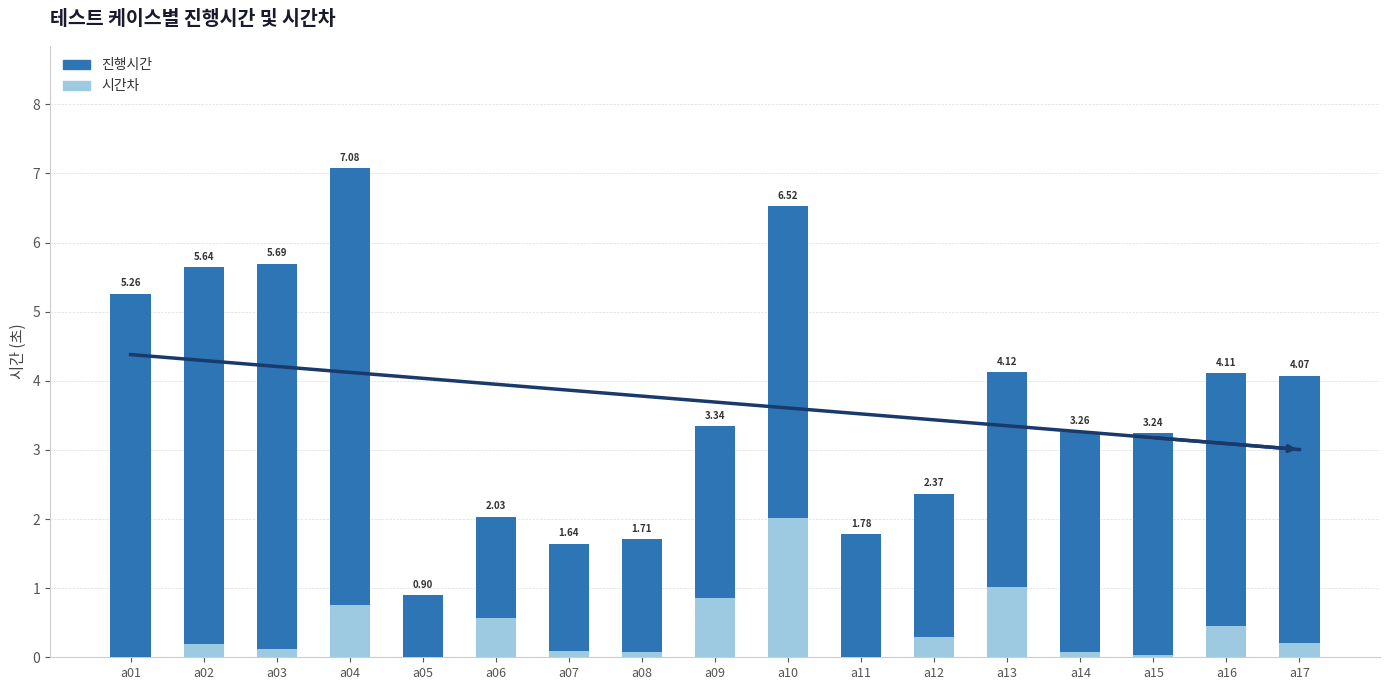

How many categories are shown in the chart?

17